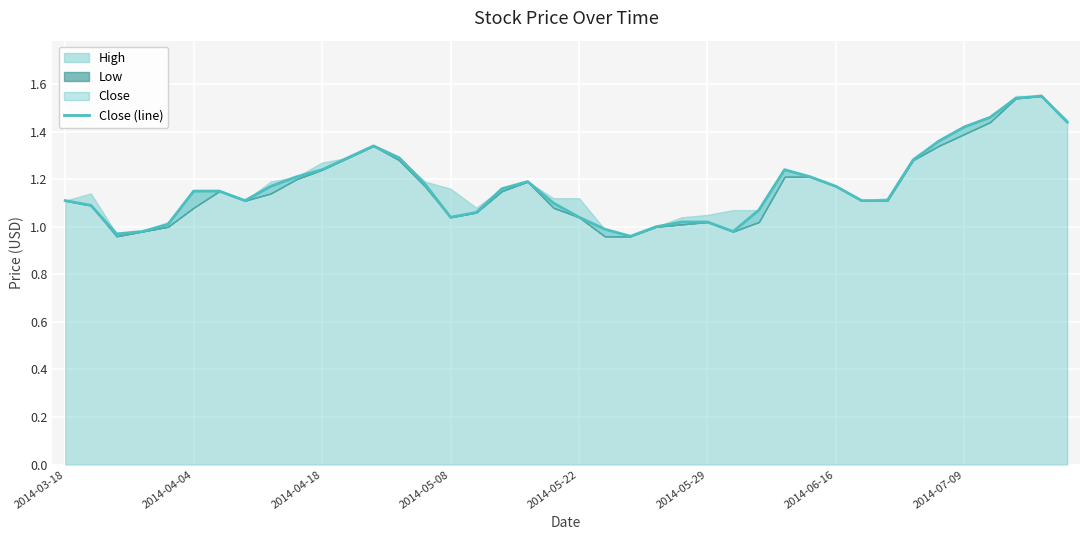

What is the sum of all values?

46.8